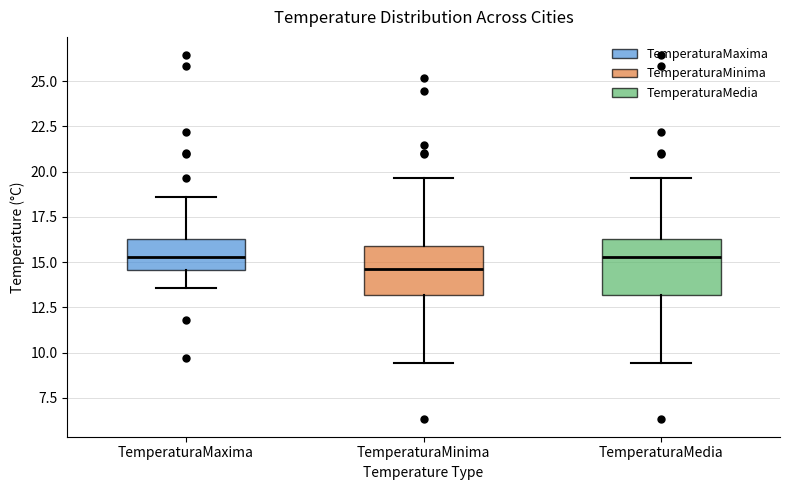

Reading left to right, transcribe this box plot: for each box, give where its median line is, the range the box spans, and where its two whiskers end, as read against the y-axis. The values are not printed on the chart, so give them approximately, as read against the axis.

TemperaturaMaxima: median 15.5, box 14.5 to 16.5, whiskers 13.5 to 18.5
TemperaturaMinima: median 14.5, box 13.0 to 16.0, whiskers 9.5 to 19.5
TemperaturaMedia: median 15.5, box 13.0 to 16.5, whiskers 9.5 to 19.5